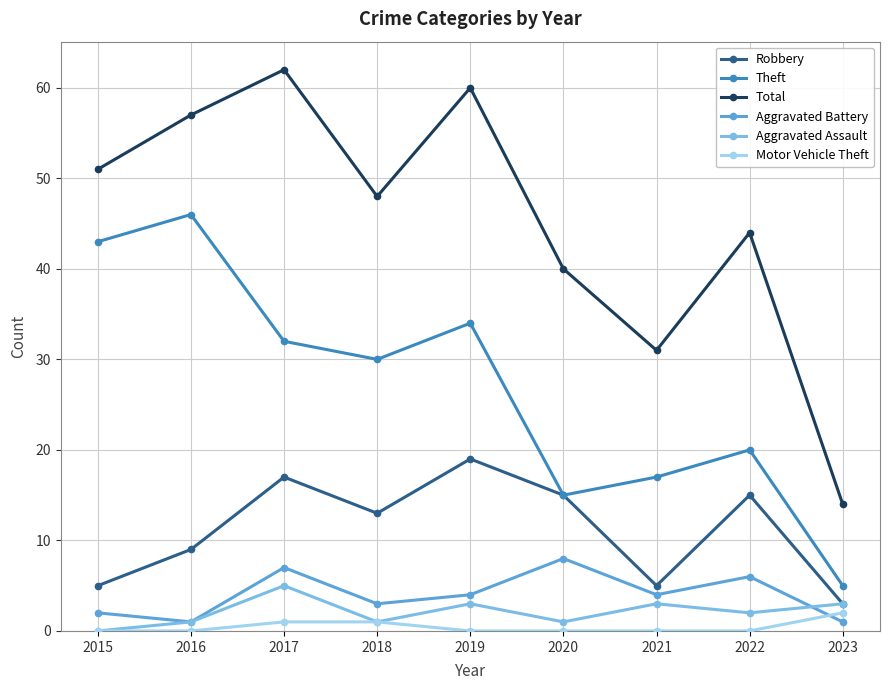

At which label does Theft reach its peak?

2016